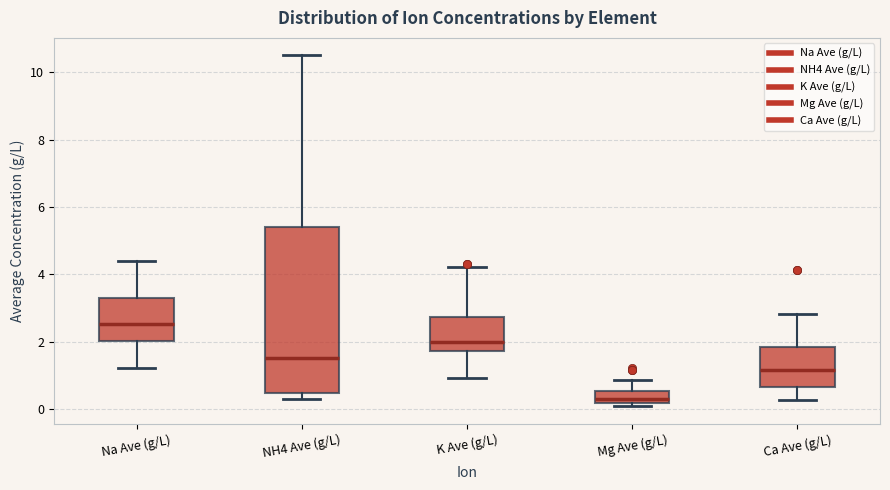

Reading left to right, read every box against the y-axis: the position of its median line, the range the box covers, and the ends of its whiskers. The values are not printed on the chart, so give them approximately, as read against the axis.

Na Ave (g/L): median 2.6, box 2.0 to 3.2, whiskers 1.2 to 4.4
NH4 Ave (g/L): median 1.6, box 0.4 to 5.4, whiskers 0.2 to 10.6
K Ave (g/L): median 2.0, box 1.8 to 2.8, whiskers 1.0 to 4.2
Mg Ave (g/L): median 0.2 (just above the box's lower edge), box 0.2 to 0.6, whiskers 0.0 to 0.8
Ca Ave (g/L): median 1.2, box 0.6 to 1.8, whiskers 0.2 to 2.8